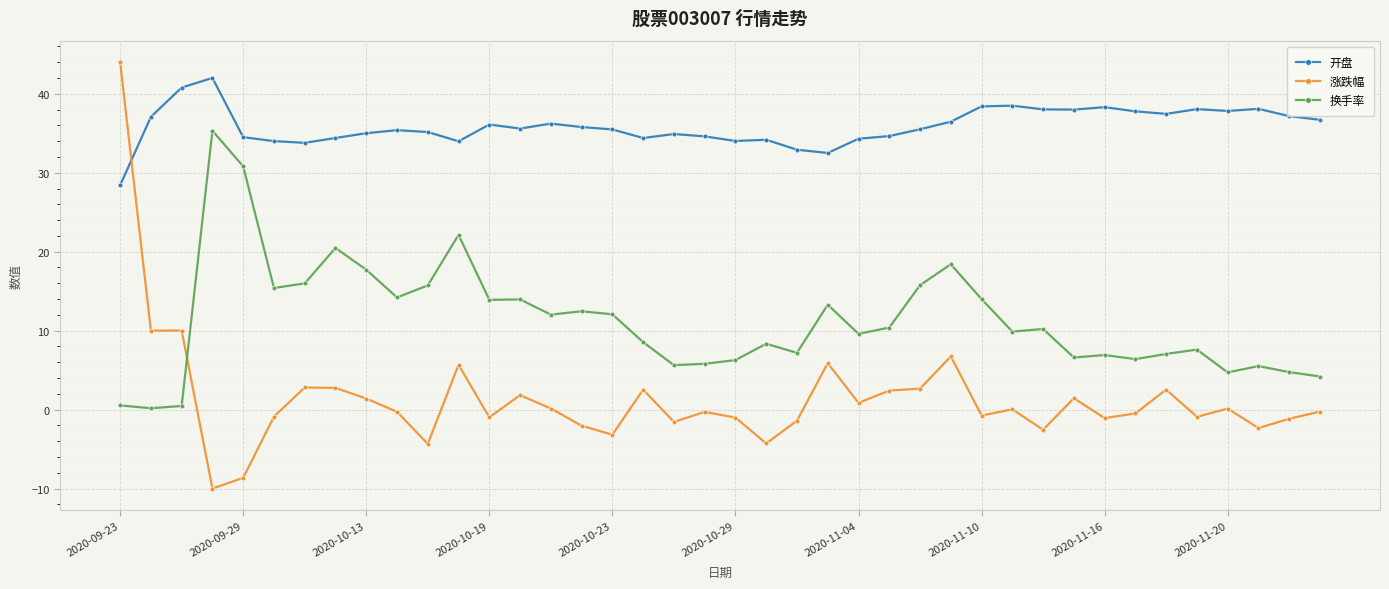

What is the value of the 开盘 point at the 18th from the left?

34.4